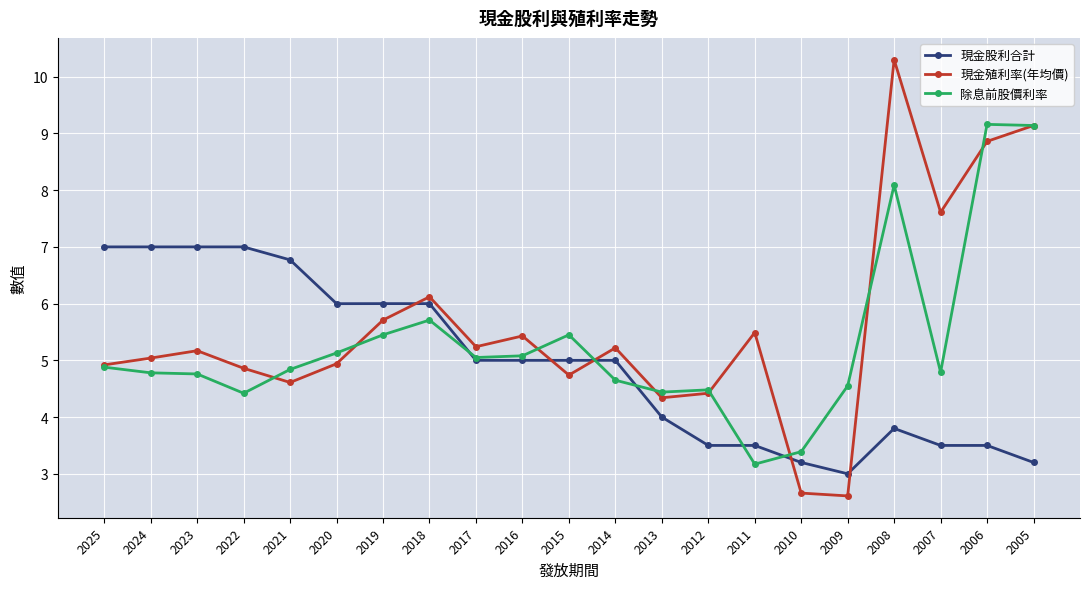

Is the value of 現金殖利率(年均價) at 2011 greater than the value of 現金股利合計 at 2022?

No